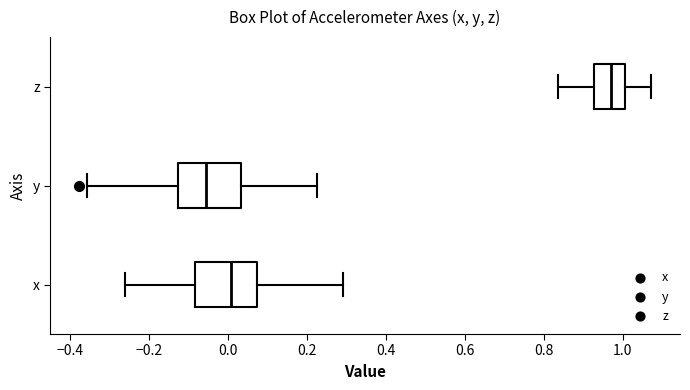

Which box has the furthest to the right median line?

z